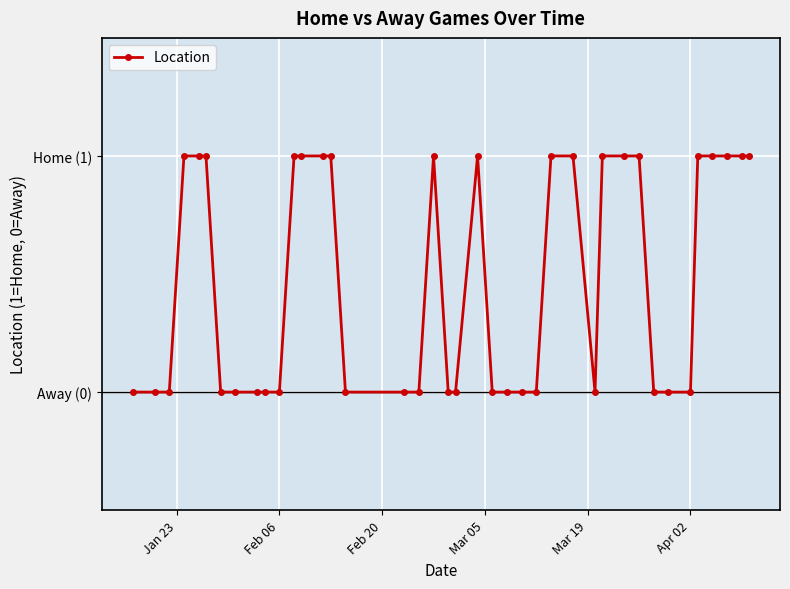

Does the chart have visible grid lines?

Yes